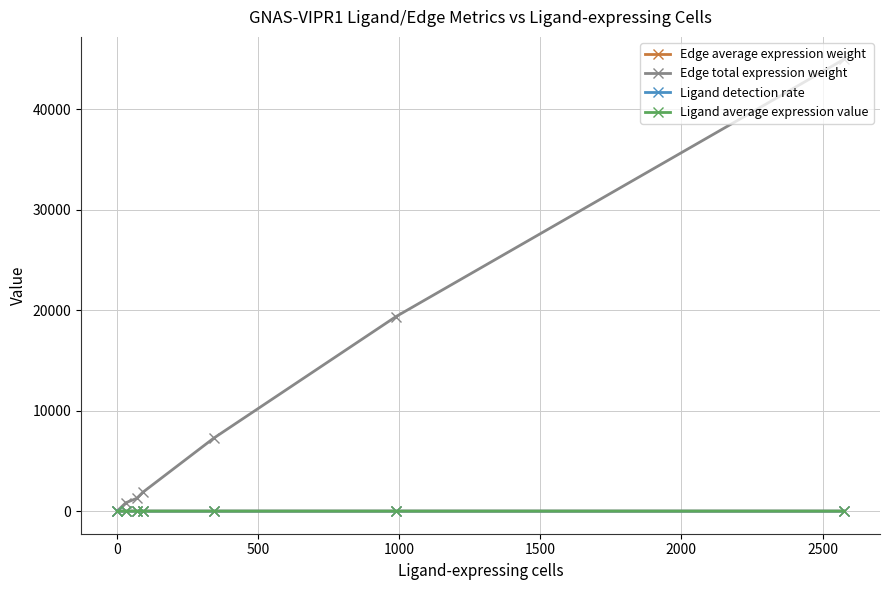

What is the greatest value displayed?

44955.5